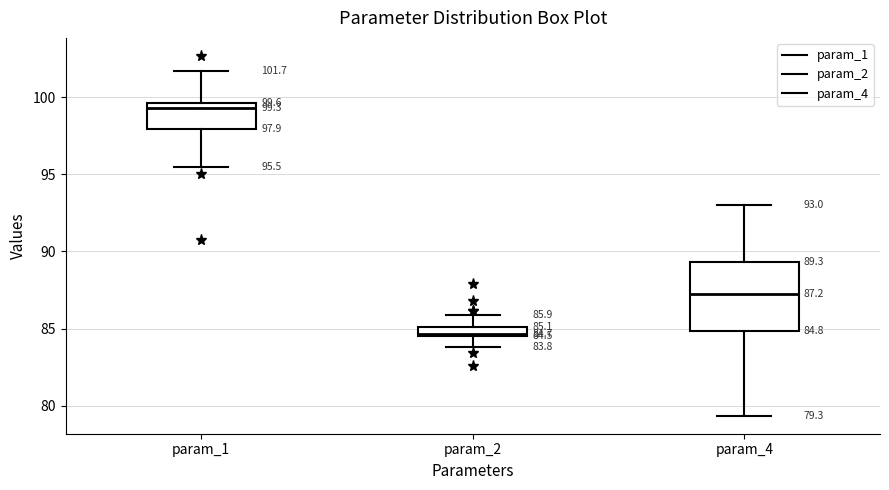

Which box is the tallest, from its lower edge to its upper edge?

param_4